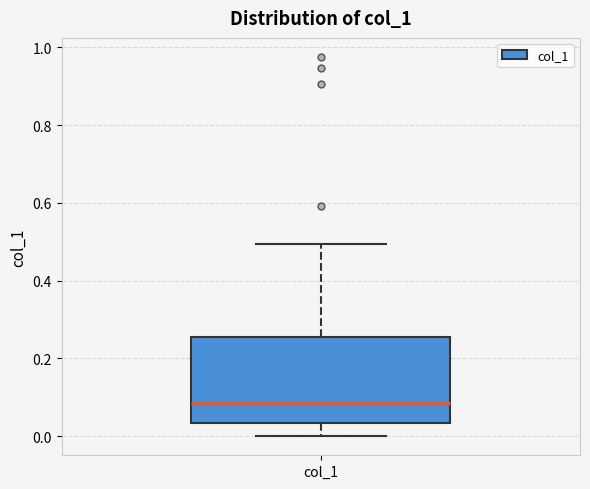

Where is the upper edge of the box for col_1 on the y-axis? The values are not printed on the chart, so give them approximately, as read against the axis.

0.26